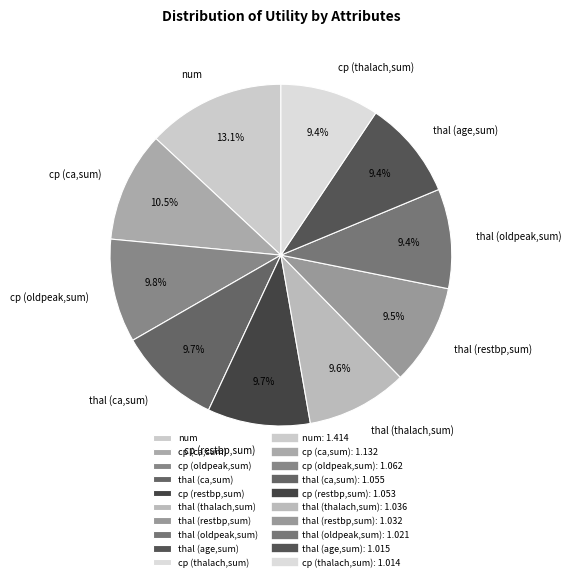

Which category has the biggest portion of the pie?

num